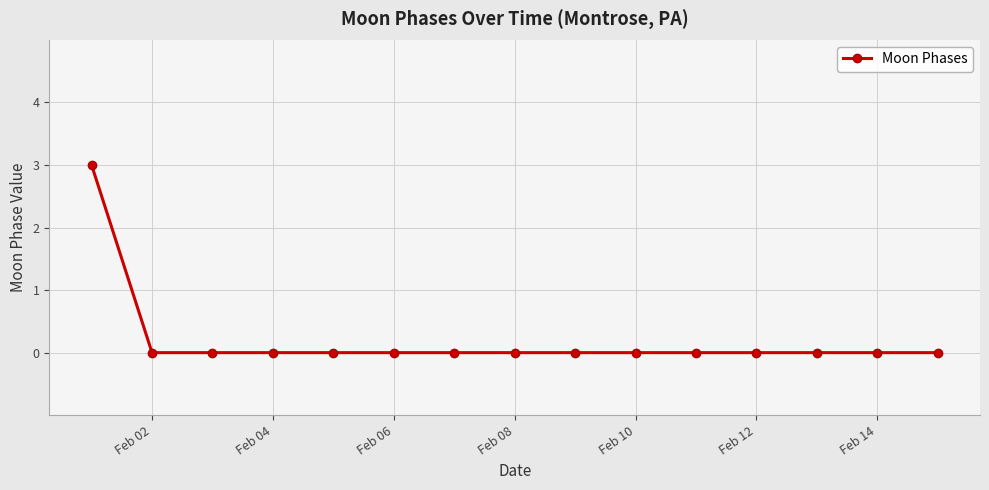

What is the maximum value shown in the chart?

3